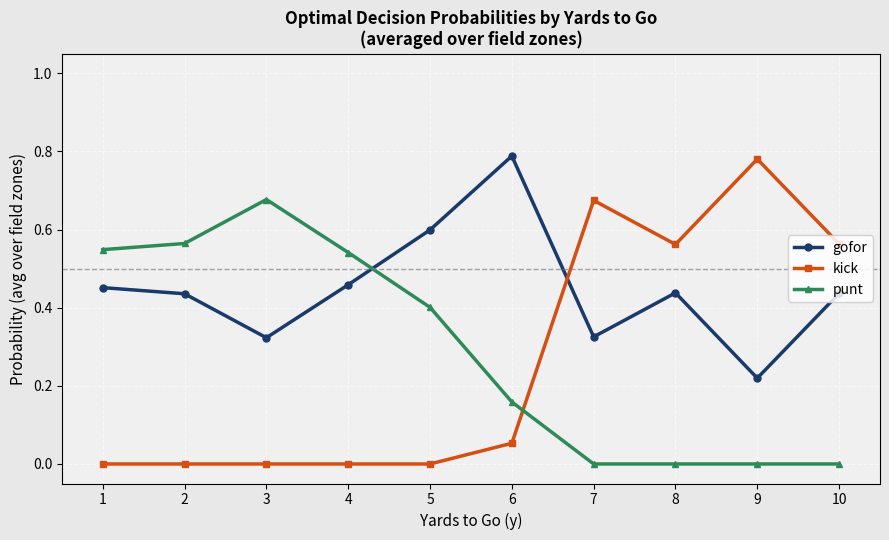

The value of gofor at 9 is 0.1. True or false?

False